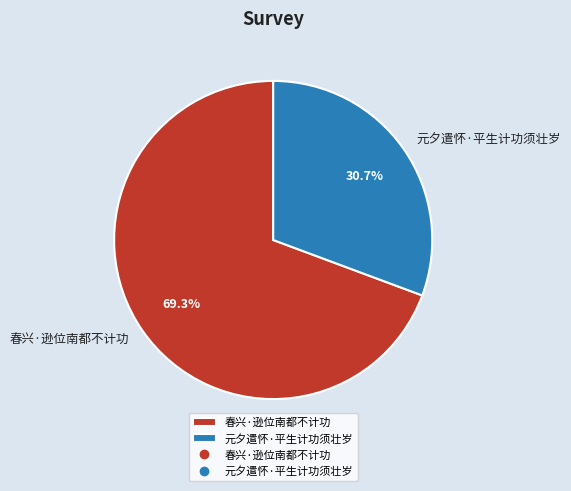

To the nearest percent, what portion does 元夕遣怀·平生计功须壮岁 represent?

31%